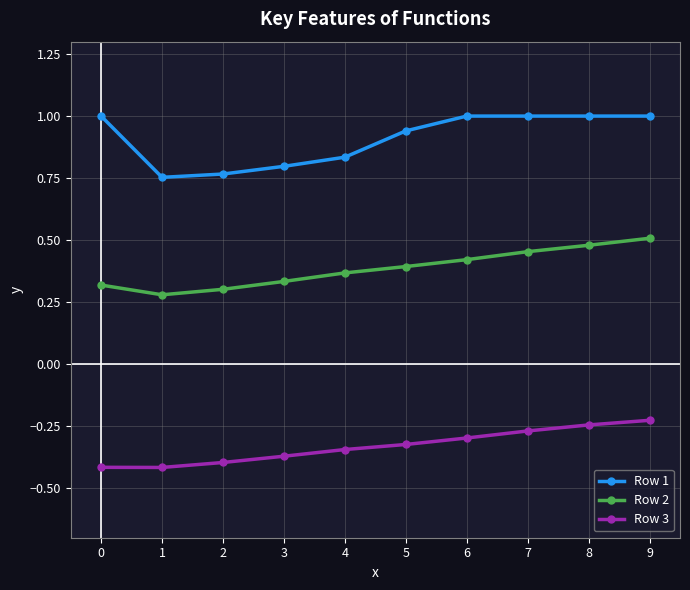

True or false: Row 2 and Row 1 cross at least once.

False